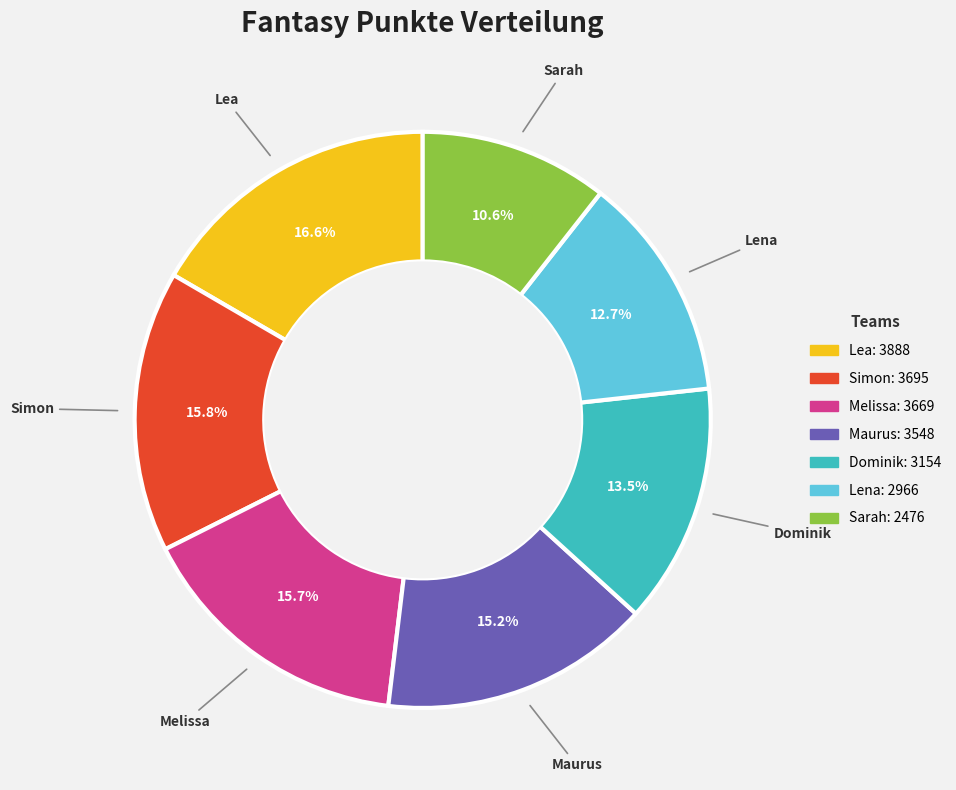

Is there a majority slice in this chart?

No